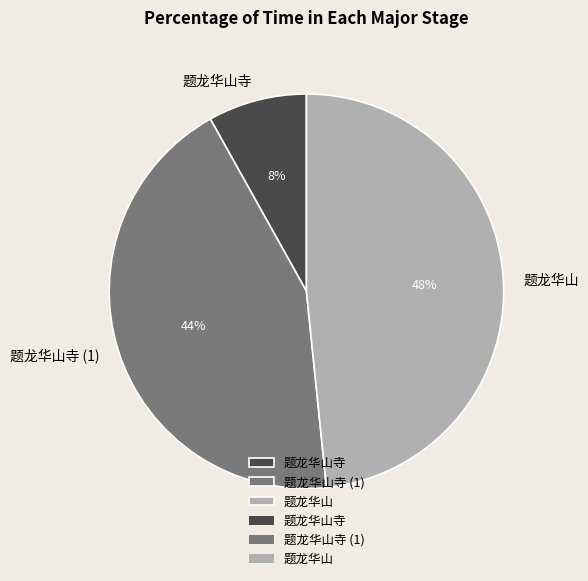

What is the smallest slice in the pie chart?

题龙华山寺